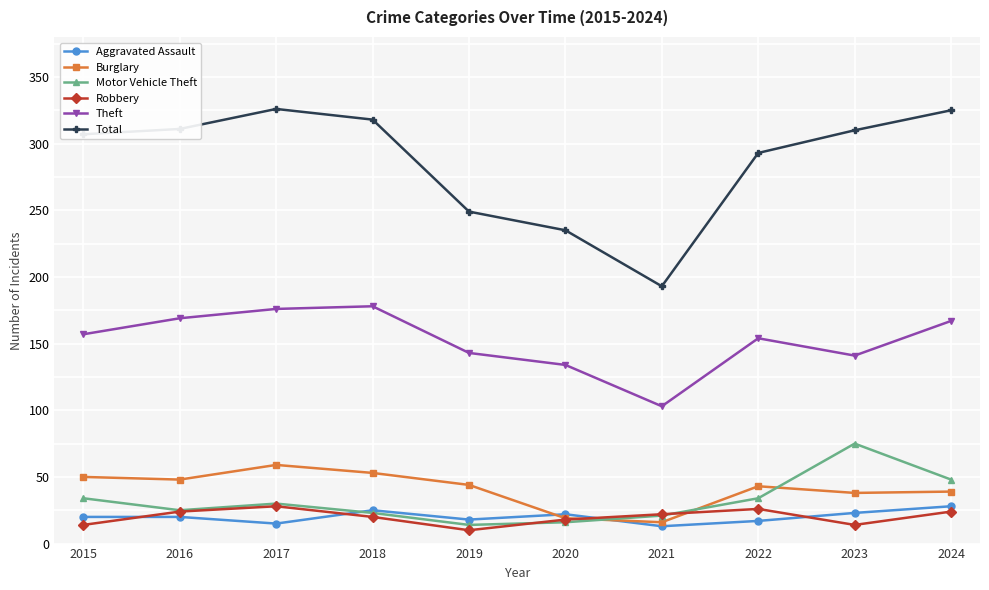

How many intersections are there between Aggravated Assault and Robbery?

4